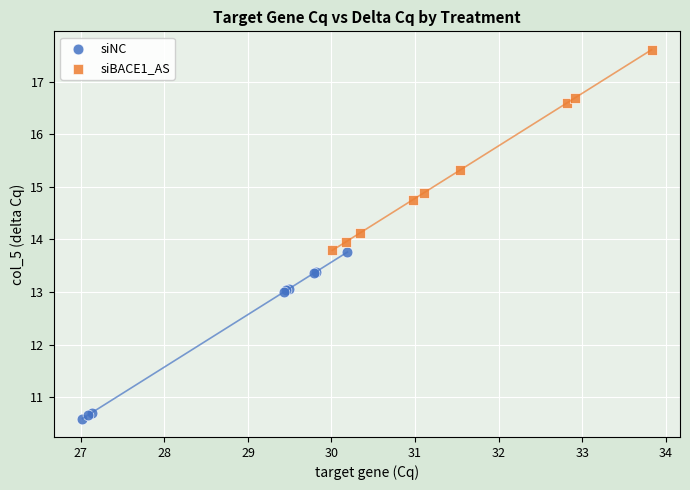

Which series has the largest Y range (max minus min)?

siBACE1_AS